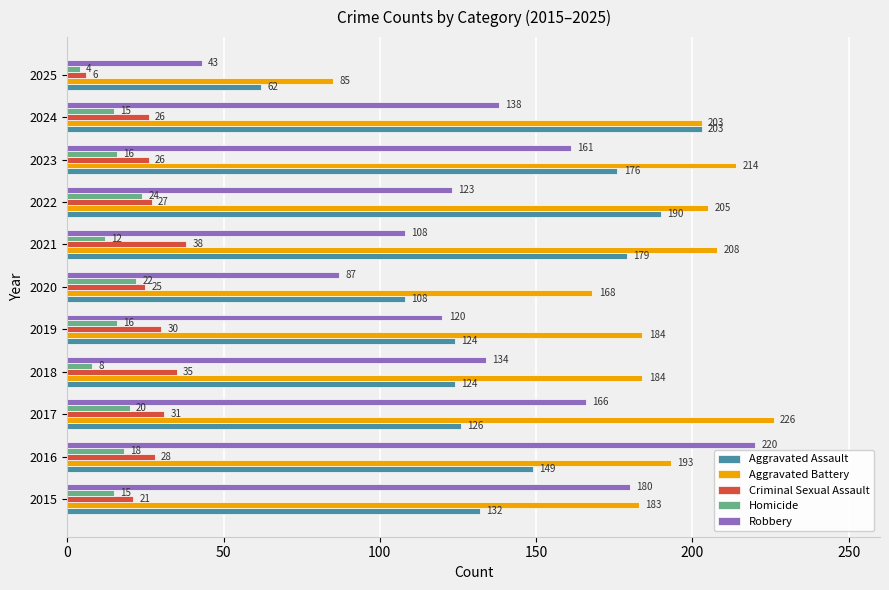

What are all the series names shown in the legend?

Aggravated Assault, Aggravated Battery, Criminal Sexual Assault, Homicide, Robbery